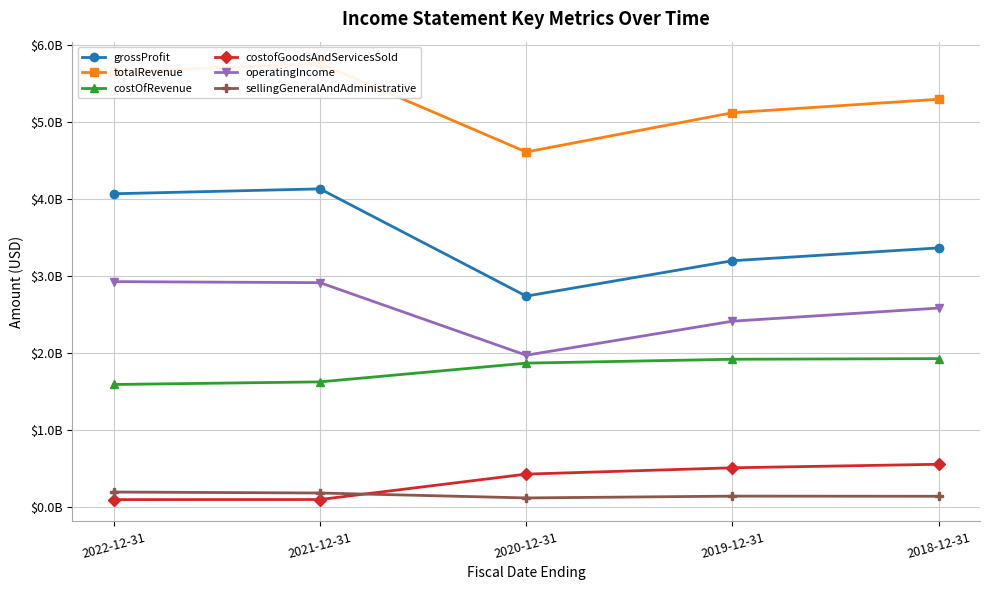

How many values in the costofGoodsAndServicesSold series are below 430012000?

2